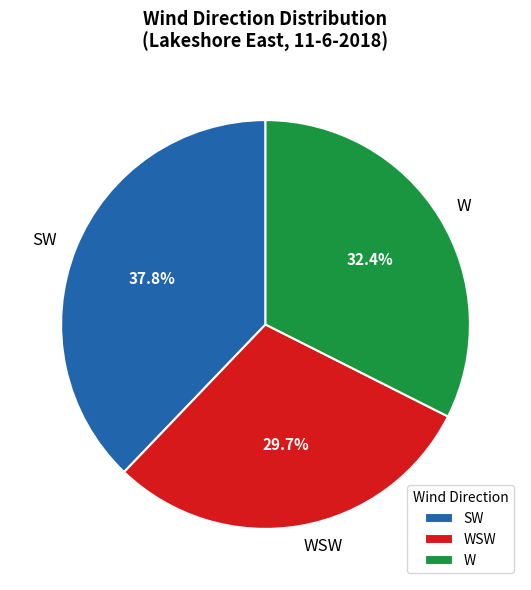

Does any single category account for the majority?

No